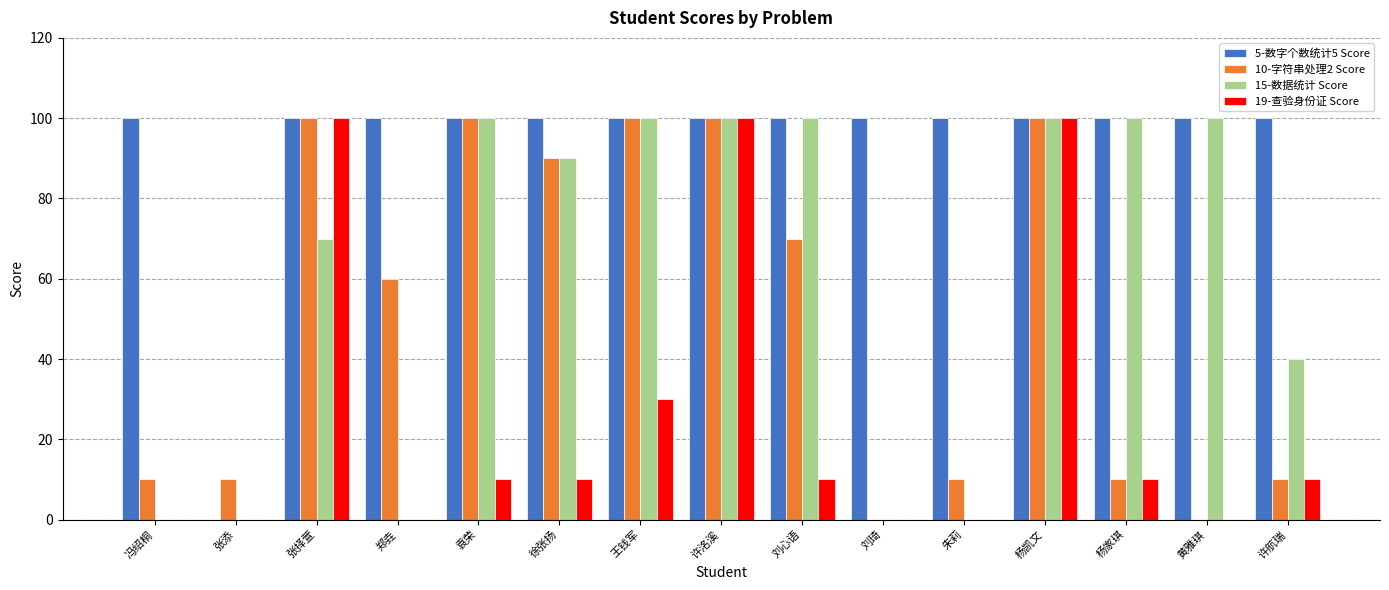

Reading right to left, transcribe all the data shown in this chart.

5-数字个数统计5 Score: 许航瑞=100	黄雅琪=100	杨家琪=100	杨凯文=100	朱莉=100	刘琦=100	刘心语=100	许洺溪=100	王钱军=100	徐张扬=100	袁荣=100	郑垚=100	张择萱=100	张添=0	冯绍桐=100
10-字符串处理2 Score: 许航瑞=10	黄雅琪=0	杨家琪=10	杨凯文=100	朱莉=10	刘琦=0	刘心语=70	许洺溪=100	王钱军=100	徐张扬=90	袁荣=100	郑垚=60	张择萱=100	张添=10	冯绍桐=10
15-数据统计 Score: 许航瑞=40	黄雅琪=100	杨家琪=100	杨凯文=100	朱莉=0	刘琦=0	刘心语=100	许洺溪=100	王钱军=100	徐张扬=90	袁荣=100	郑垚=0	张择萱=70	张添=0	冯绍桐=0
19-查验身份证 Score: 许航瑞=10	黄雅琪=0	杨家琪=10	杨凯文=100	朱莉=0	刘琦=0	刘心语=10	许洺溪=100	王钱军=30	徐张扬=10	袁荣=10	郑垚=0	张择萱=100	张添=0	冯绍桐=0